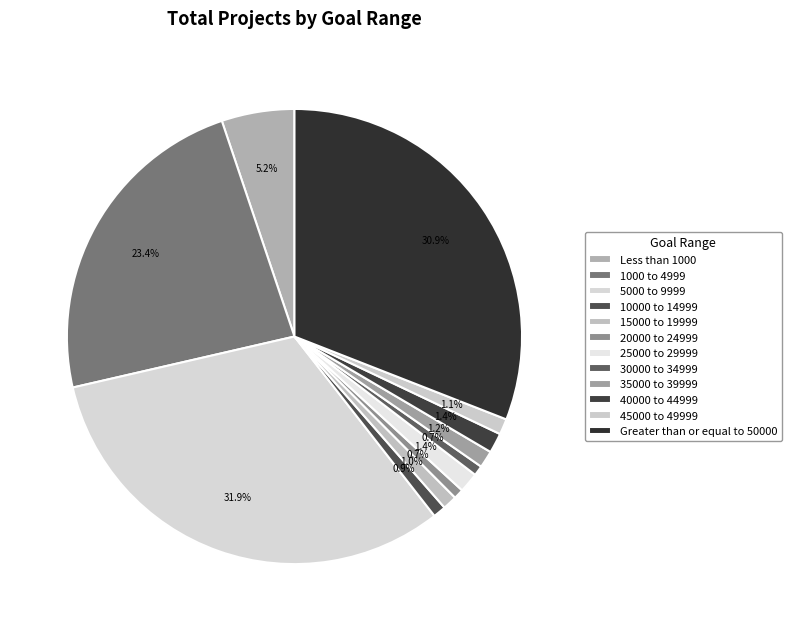

To the nearest percent, what is the difference between the largest and smallest slice percentages?

31%